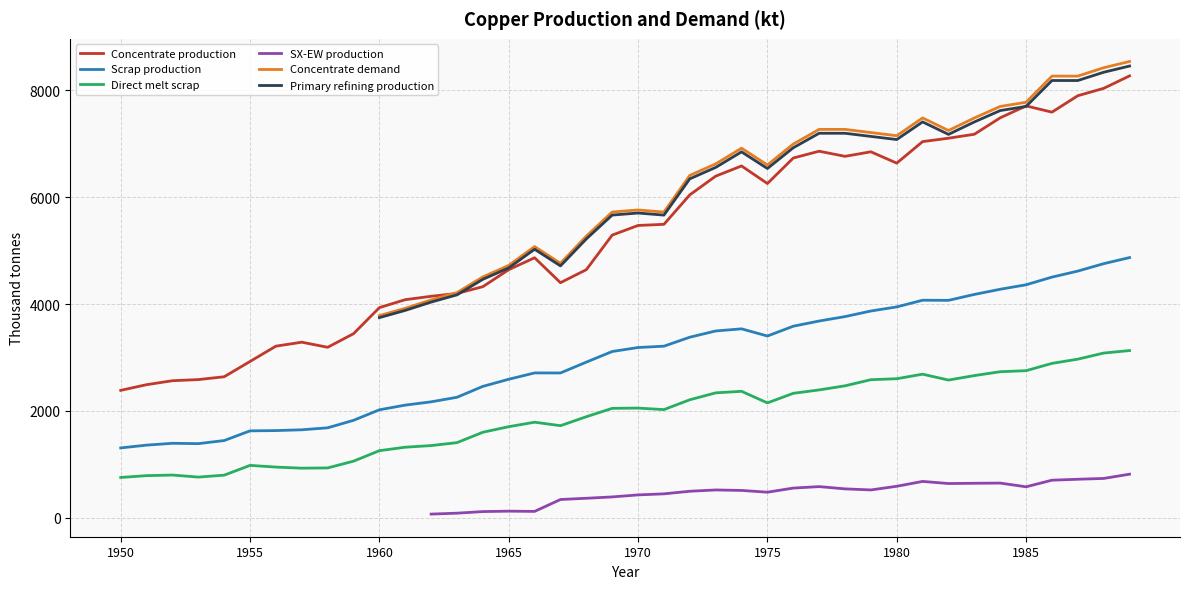

What are all the series names shown in the legend?

Concentrate production, Scrap production, Direct melt scrap, SX-EW production, Concentrate demand, Primary refining production